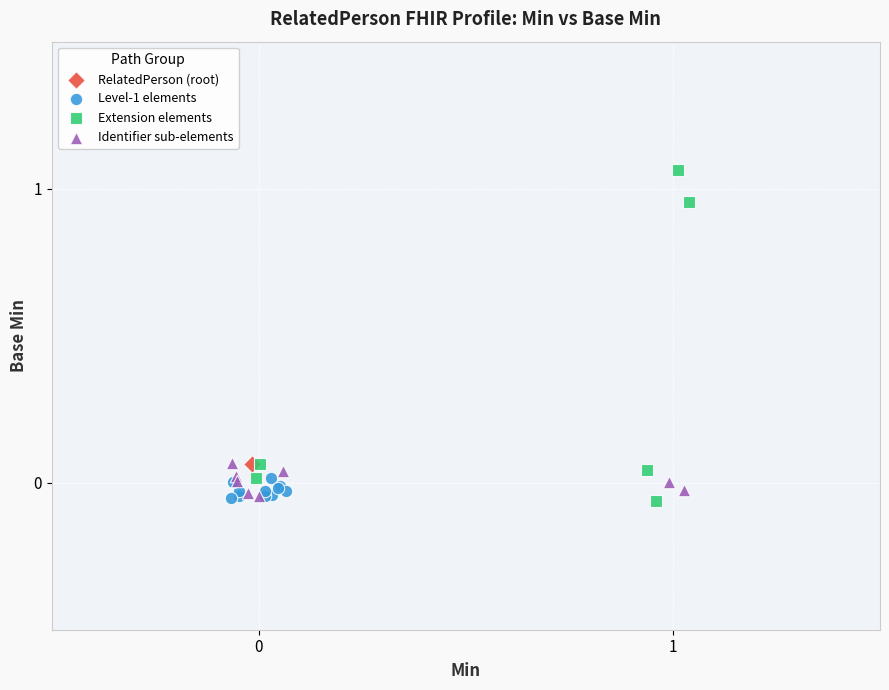

What are all the series names shown in the legend?

RelatedPerson (root), Level-1 elements, Extension elements, Identifier sub-elements